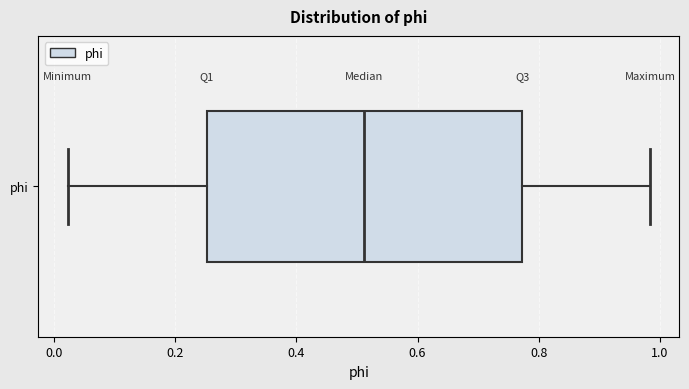

Read this box plot against the x-axis: the position of the median line, the range covered by the box, and the ends of both whiskers. The values are not printed on the chart, so give them approximately, as read against the axis.

median 0.52, box 0.26 to 0.78, whiskers 0.02 to 0.98